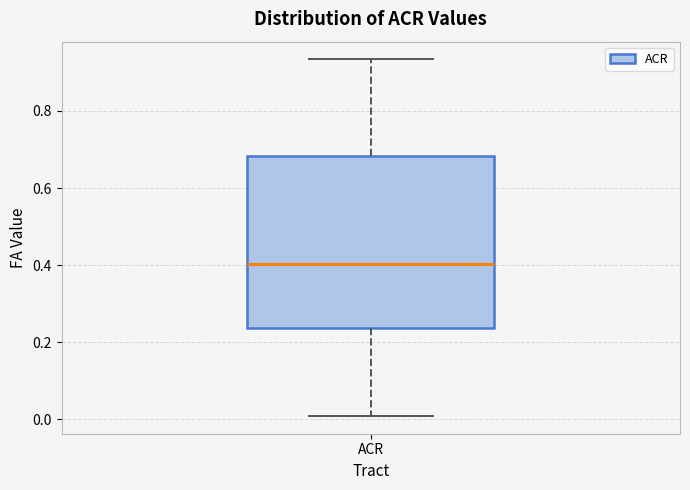

Read this box plot against the y-axis: the position of the median line, the range covered by the box, and the ends of both whiskers. The values are not printed on the chart, so give them approximately, as read against the axis.

median 0.40, box 0.24 to 0.68, whiskers 0.00 to 0.94